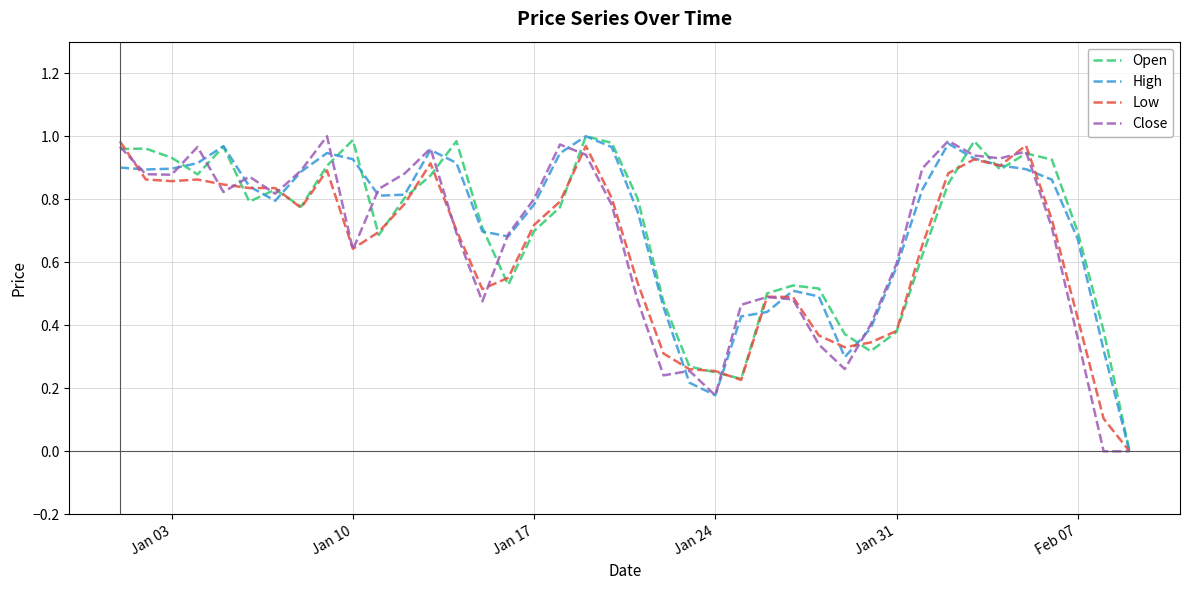

True or false: Open has a value of 1.3 at Jan 10.

False